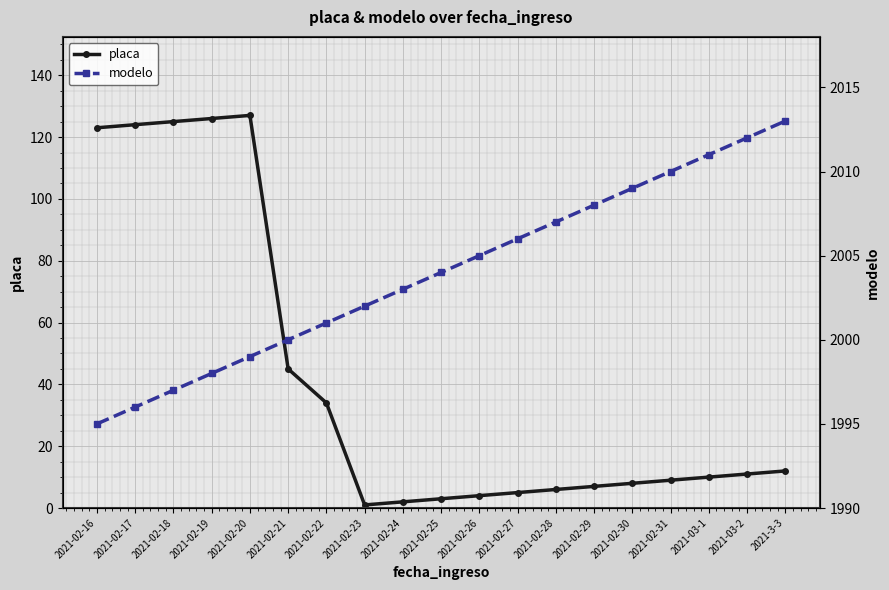

What is the average value of the modelo series?

2004